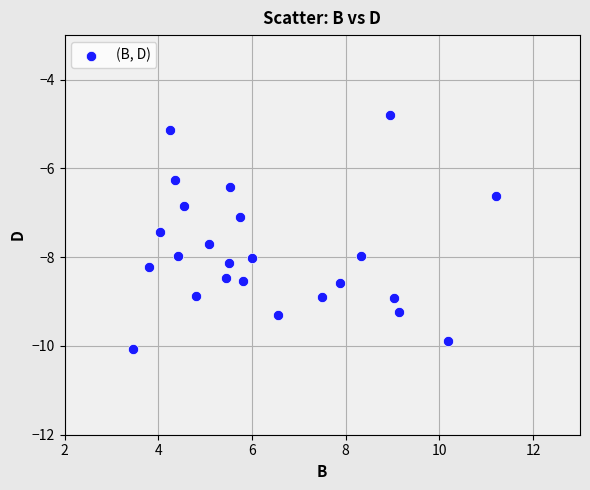

What is the range of Y values (max minus min)?

5.3